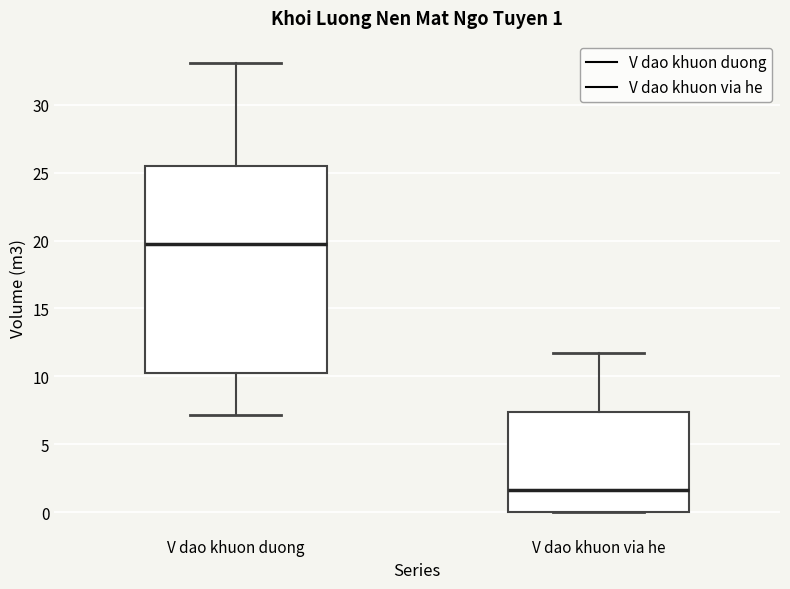

Which box is the tallest, from its lower edge to its upper edge?

V dao khuon duong